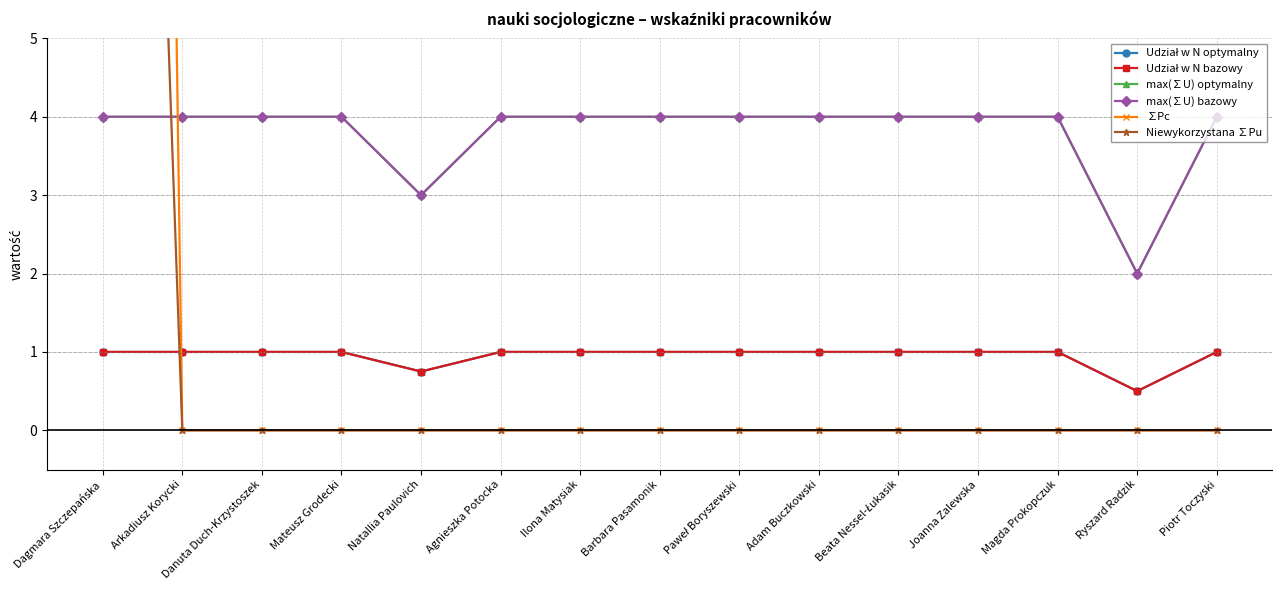

Which series has the largest total across all categories?

∑Pc